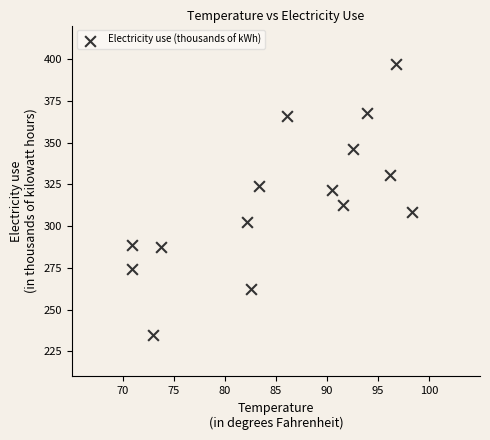

What Y value in the scatter plot is closest to 315?

312.4